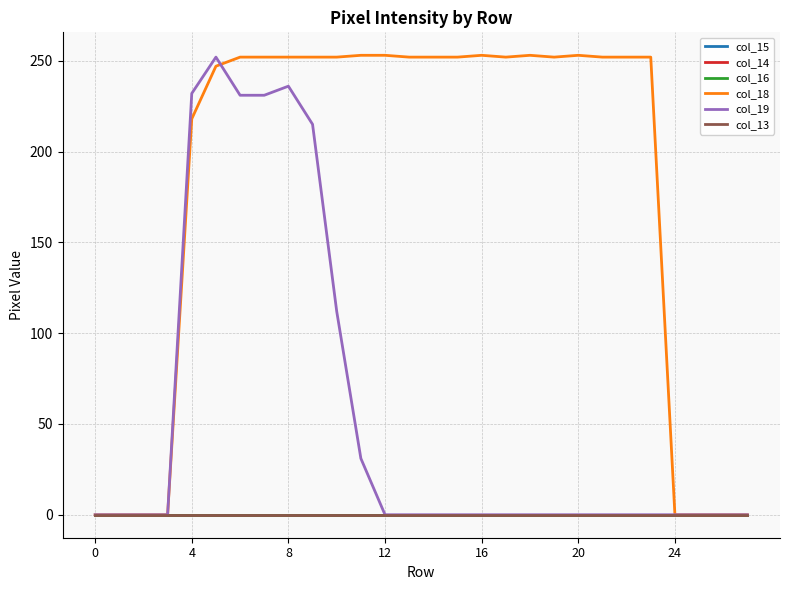

Is this an area chart (filled region under the line)?

No